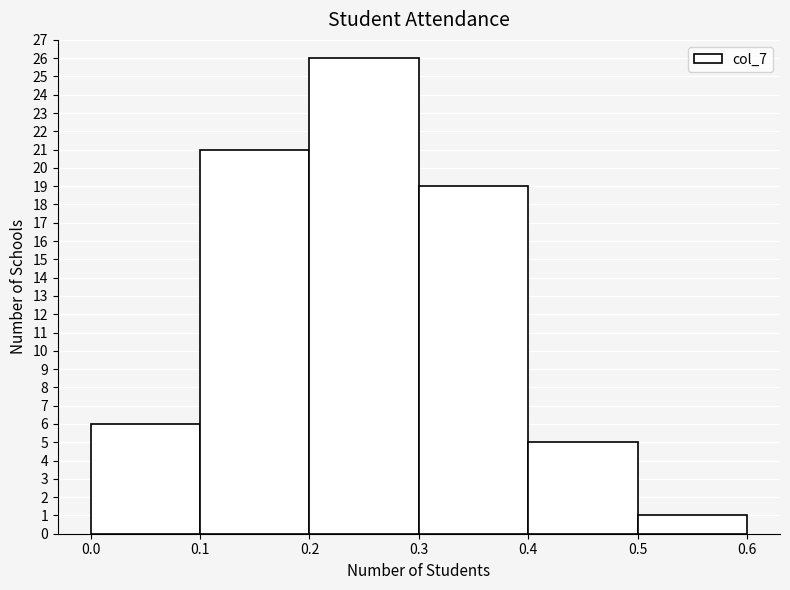

Reading left to right, list every bar in this chart as the range it spans on the x-axis followed by its height. The values are not printed on the chart, so give them approximately, as read against the axis.

0.0 to 0.1: 6
0.1 to 0.2: 21
0.2 to 0.3: 26
0.3 to 0.4: 19
0.4 to 0.5: 5
0.5 to 0.6: 1